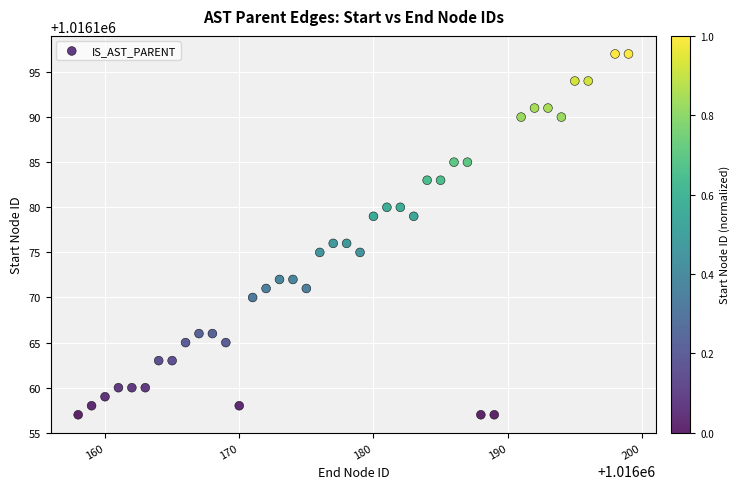

What is the range of X values (max minus min)?

41